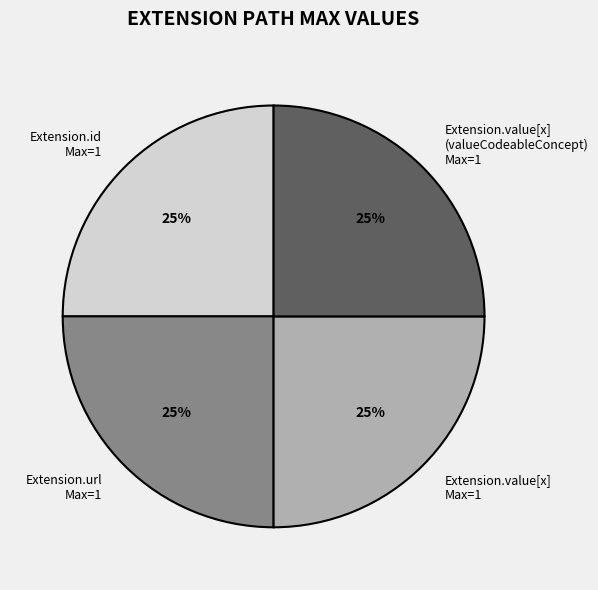

True or false: Extension.url Max=1 accounts for 17% of the total.

False